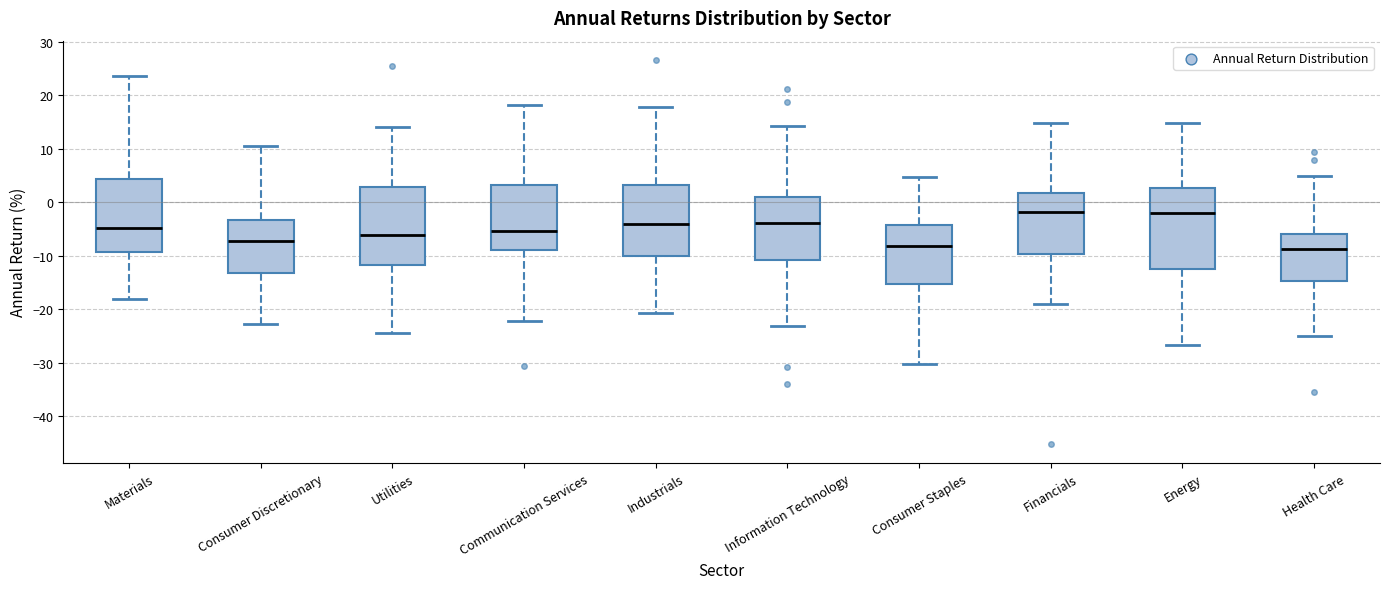

Reading left to right, transcribe this box plot: for each box, give where its median line is, the range the box spans, and where its two whiskers end, as read against the y-axis. The values are not printed on the chart, so give them approximately, as read against the axis.

Materials: median -5, box -9 to 4, whiskers -18 to 23
Consumer Discretionary: median -7, box -13 to -3, whiskers -23 to 10
Utilities: median -6, box -12 to 3, whiskers -24 to 14
Communication Services: median -5, box -9 to 3, whiskers -22 to 18
Industrials: median -4, box -10 to 3, whiskers -21 to 18
Information Technology: median -4, box -11 to 1, whiskers -23 to 14
Consumer Staples: median -8, box -15 to -4, whiskers -30 to 5
Financials: median -2, box -10 to 2, whiskers -19 to 15
Energy: median -2, box -13 to 3, whiskers -27 to 15
Health Care: median -9, box -15 to -6, whiskers -25 to 5